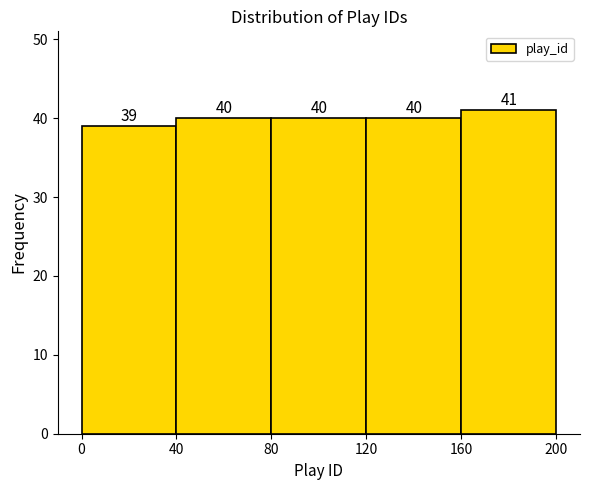

Reading left to right, list every bar in this chart as the range it spans on the x-axis followed by its height.

0 to 40: 39
40 to 80: 40
80 to 120: 40
120 to 160: 40
160 to 200: 41